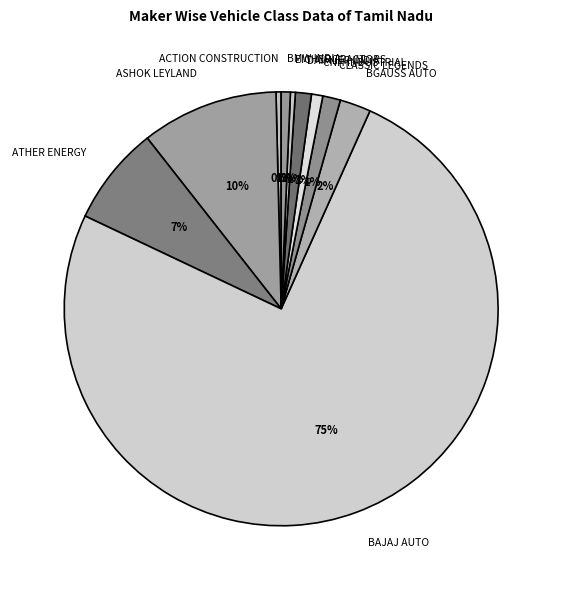

Which slice is the largest?

BAJAJ AUTO